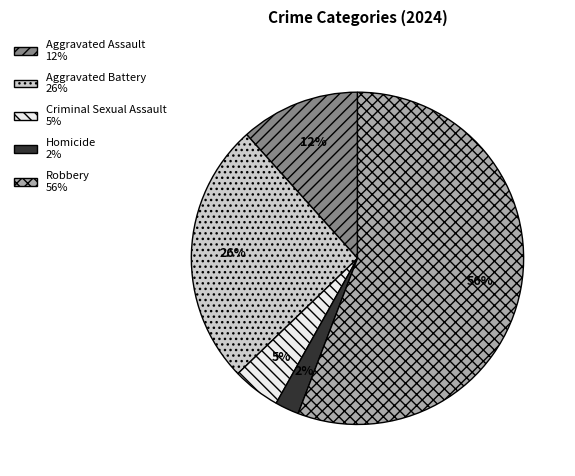

True or false: Aggravated Assault accounts for 6% of the total.

False